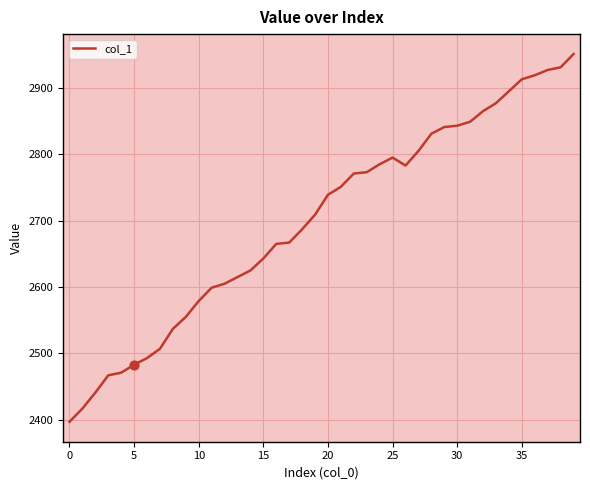

What is the greatest value displayed?

2951